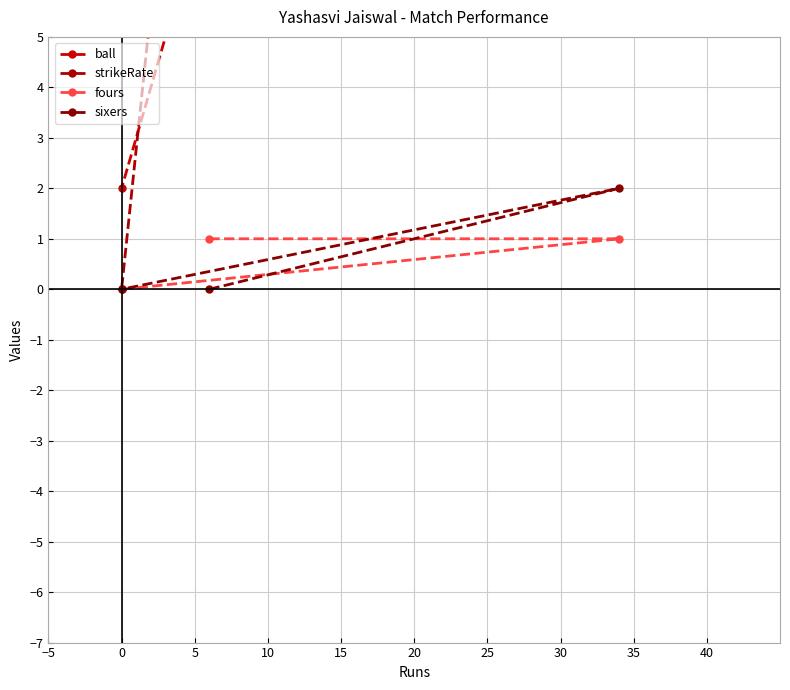

The value of strikeRate at 0 is 94.4. True or false?

True